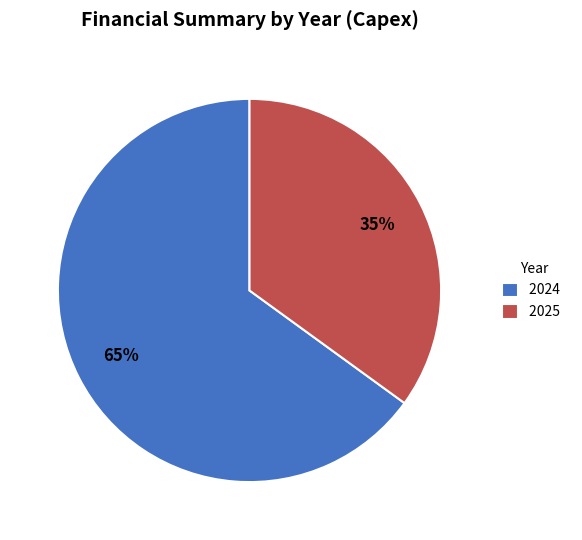

Rank the categories by value from lowest to highest.

2025, 2024